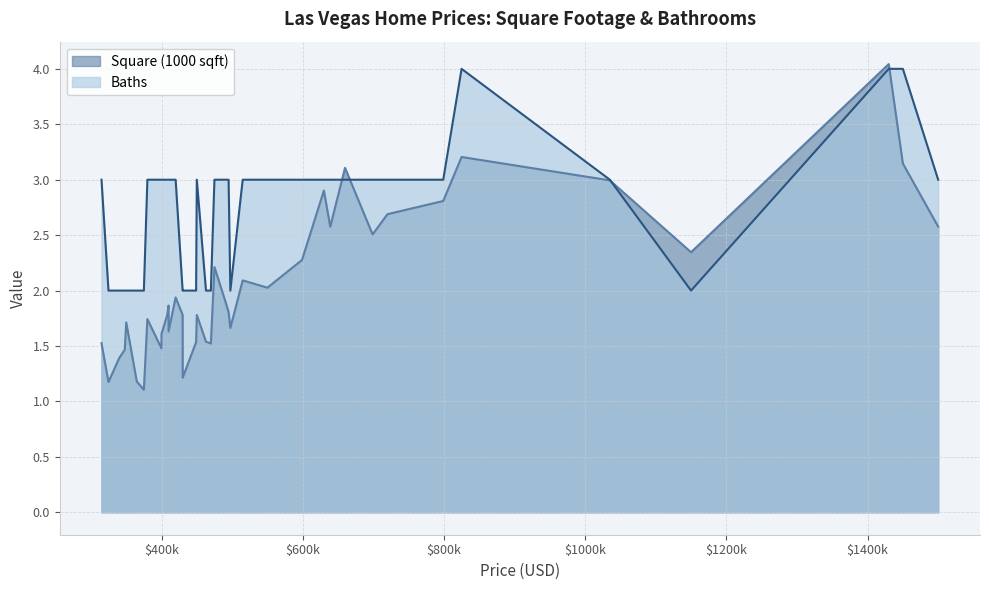

What is the total value across all series at 7?

5.0